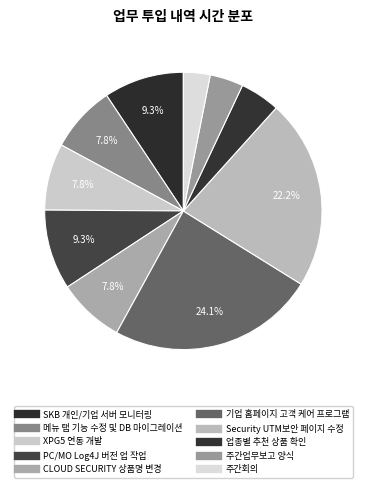

Rank the categories by value from highest to lowest.

기업 홈페이지 고객 케어 프로그램, Security UTM보안 페이지 수정, SKB 개인/기업 서버 모니터링, PC/MO Log4J 버전 업 작업, 메뉴 탭 기능 수정 및 DB 마이그레이션, XPG5 연동 개발, CLOUD SECURITY 상품명 변경, 업종별 추천 상품 확인, 주간업무보고 양식, 주간회의